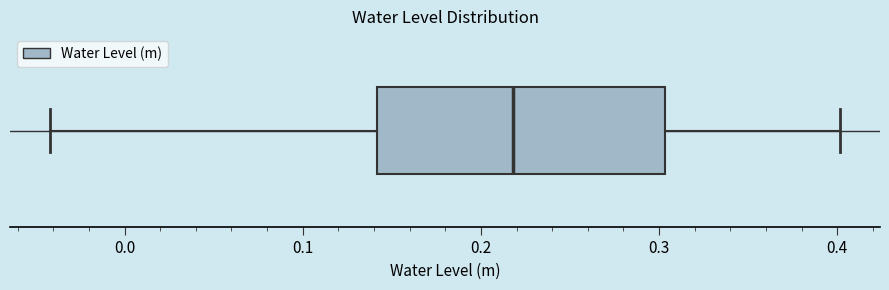

Read this box plot against the x-axis: the position of the median line, the range covered by the box, and the ends of both whiskers. The values are not printed on the chart, so give them approximately, as read against the axis.

median 0.22, box 0.14 to 0.30, whiskers -0.04 to 0.40